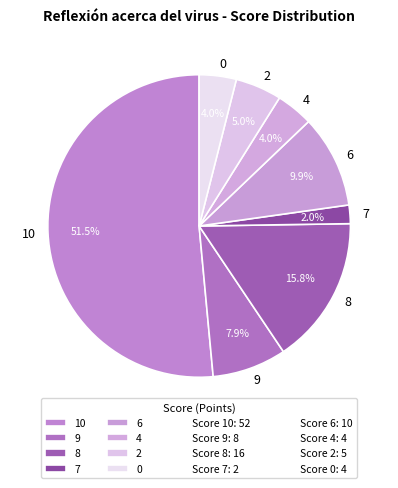

Is there a majority slice in this chart?

Yes